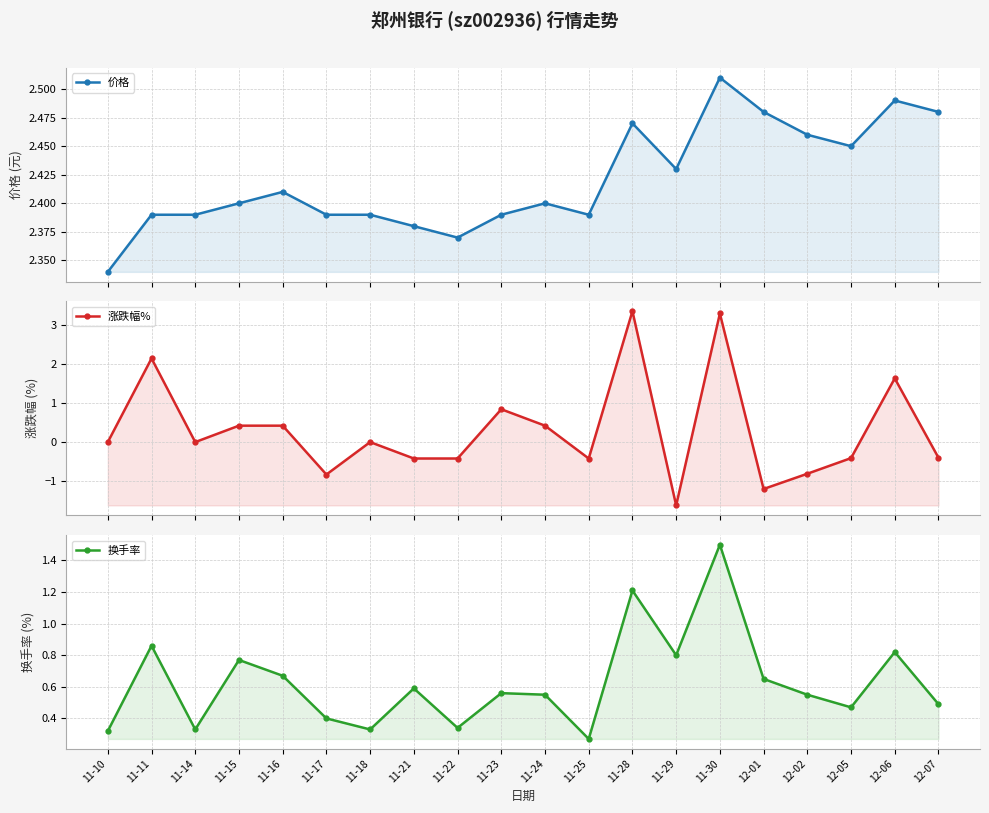

Which series has the widest spread of values?

涨跌幅%